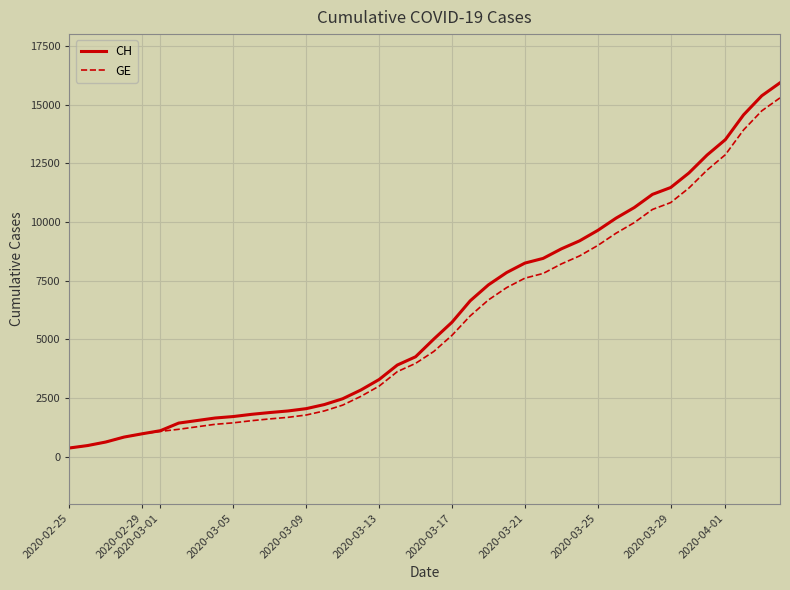

Which series has the largest range (max minus min)?

CH